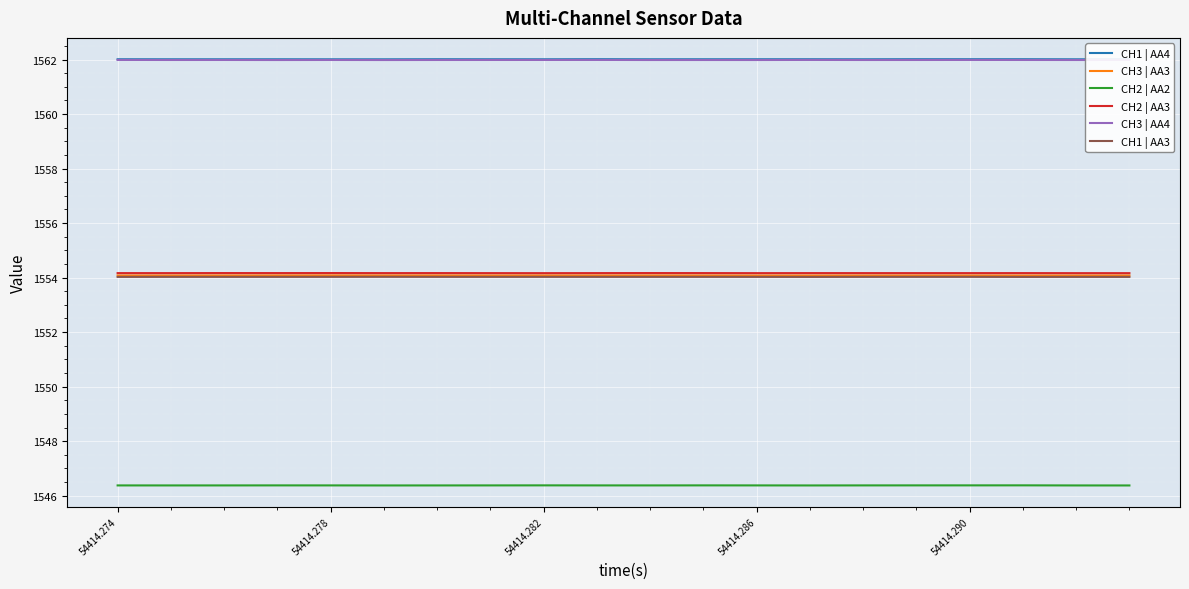

True or false: CH3 | AA4 and CH3 | AA3 cross at least once.

False